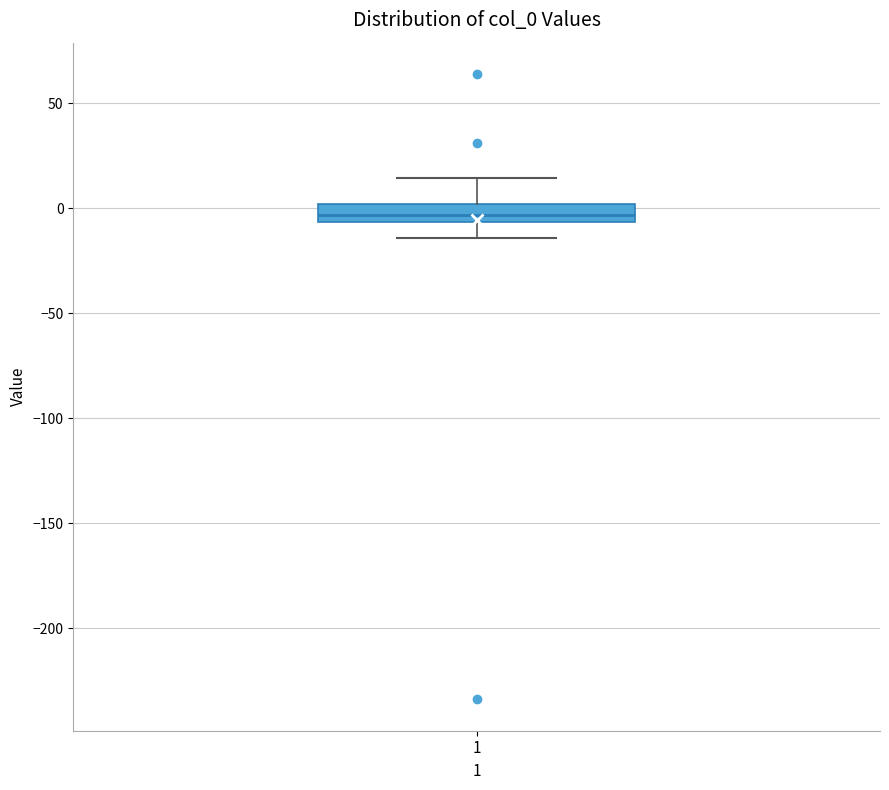

Read this box plot against the y-axis: the position of the median line, the range covered by the box, and the ends of both whiskers. The values are not printed on the chart, so give them approximately, as read against the axis.

median -5 (inside the box), box -5 to 0, whiskers -15 to 15